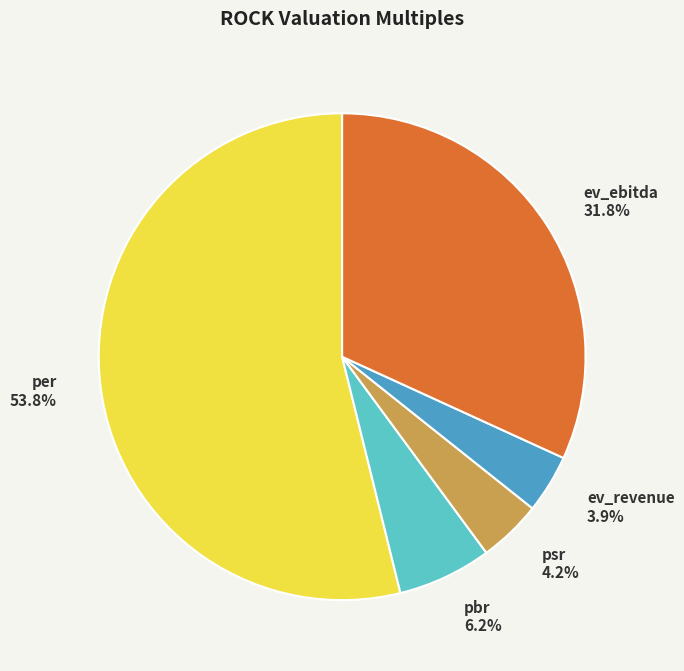

Does any single category account for the majority?

Yes